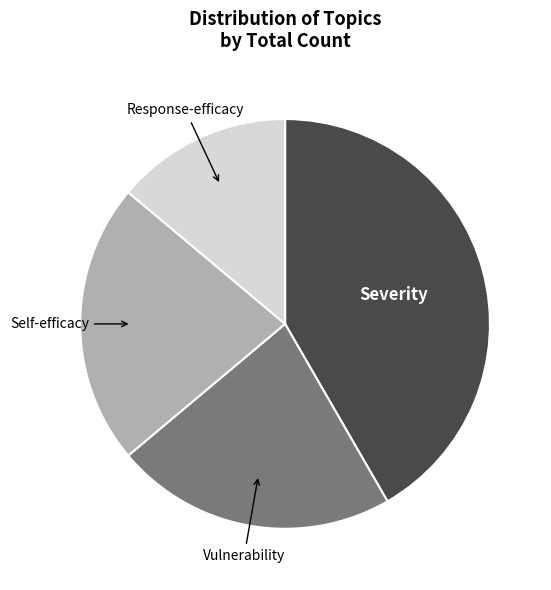

Is there a majority slice in this chart?

No